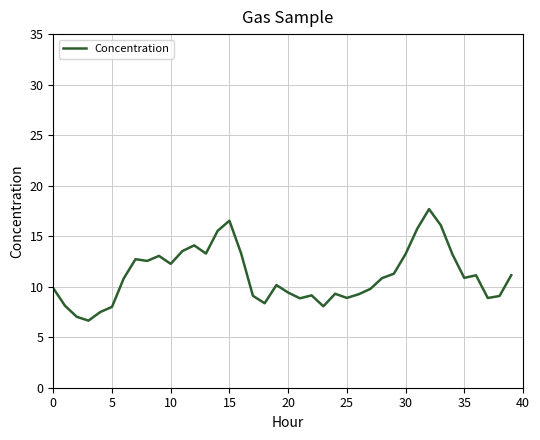

What is the greatest value displayed?

17.7